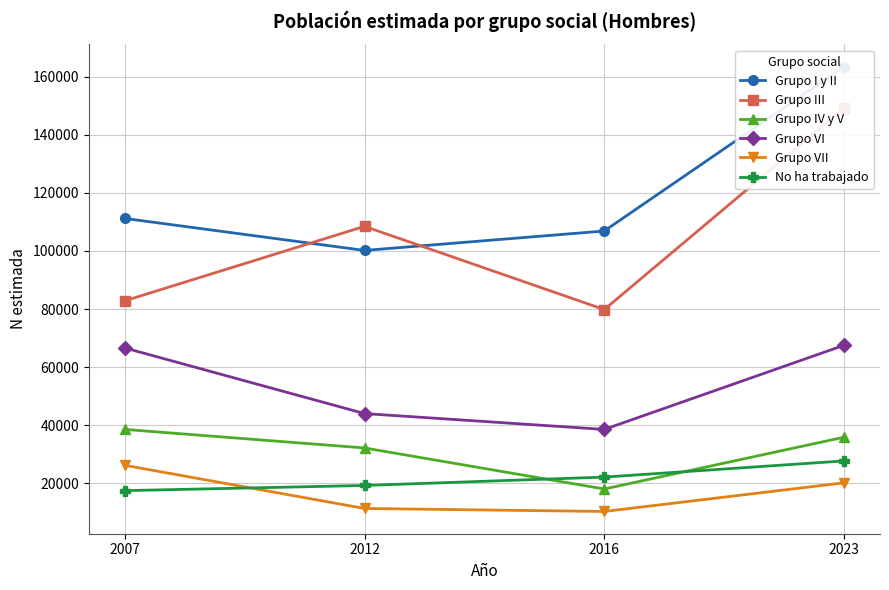

What is the greatest value displayed?

163450